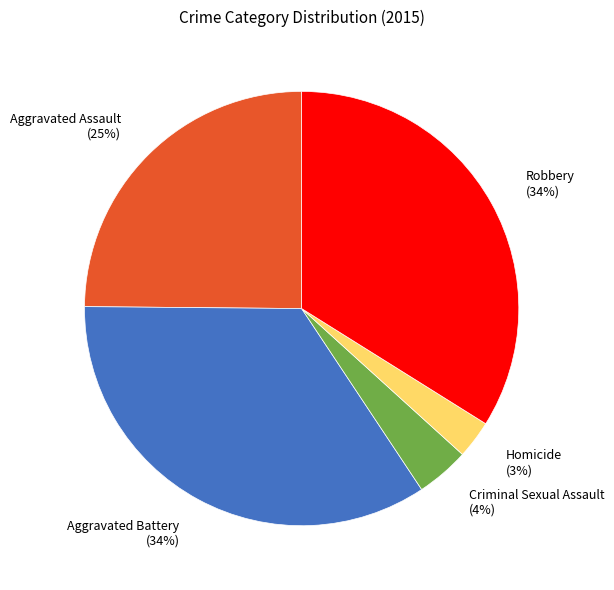

To the nearest percent, what is the combined percentage of Homicide (3%) and Criminal Sexual Assault (4%)?

7%